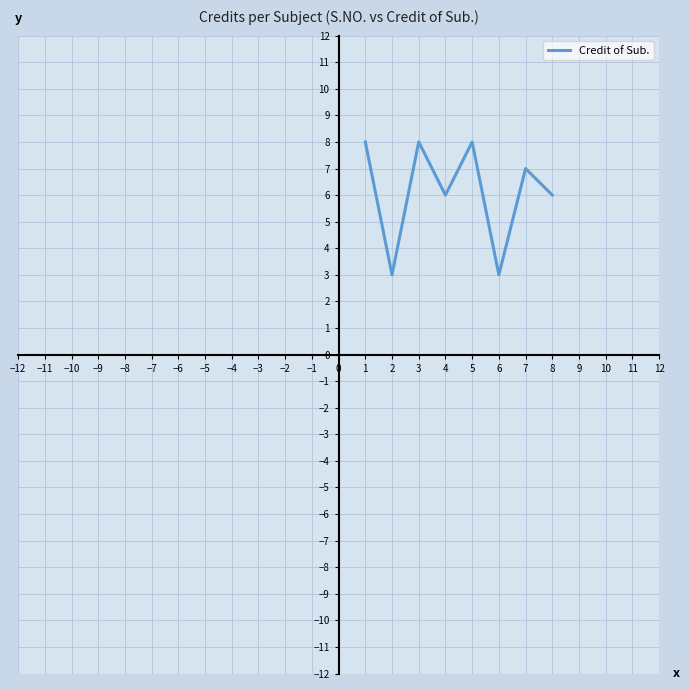

Is it true that the value at 3 is 5?

False